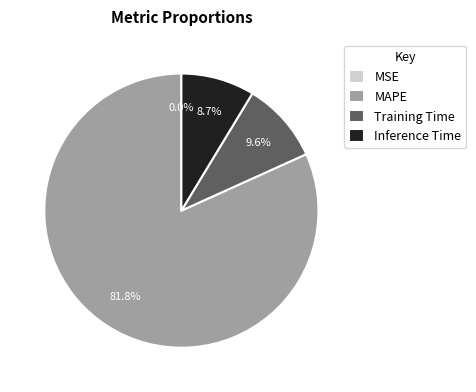

What is the largest slice in the pie chart?

MAPE